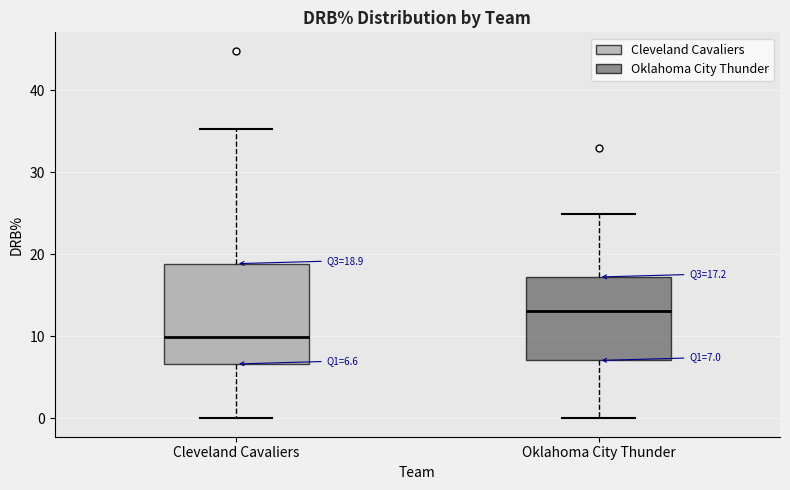

Comparing the boxes themselves (not the whiskers), which one is the tallest?

Cleveland Cavaliers